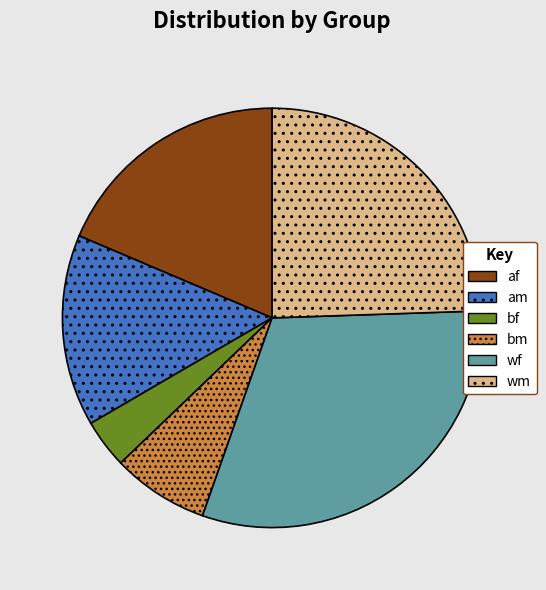

Which category has the biggest portion of the pie?

wf